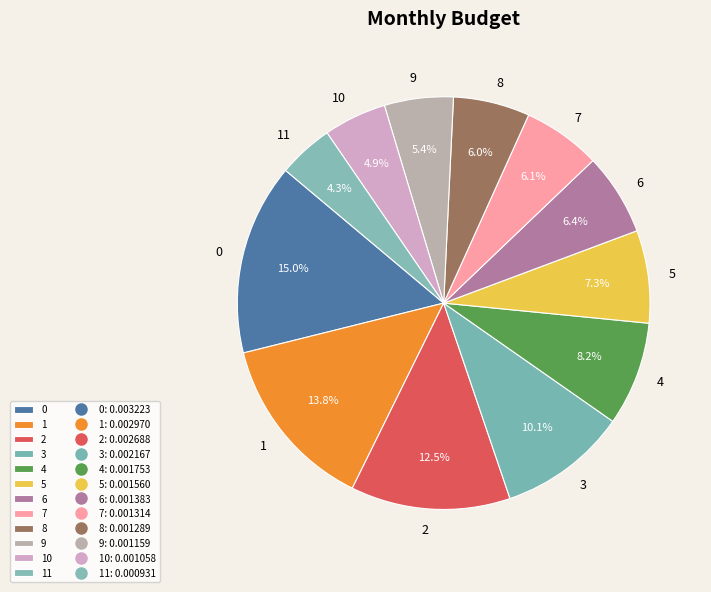

How many segments does this pie chart have?

12